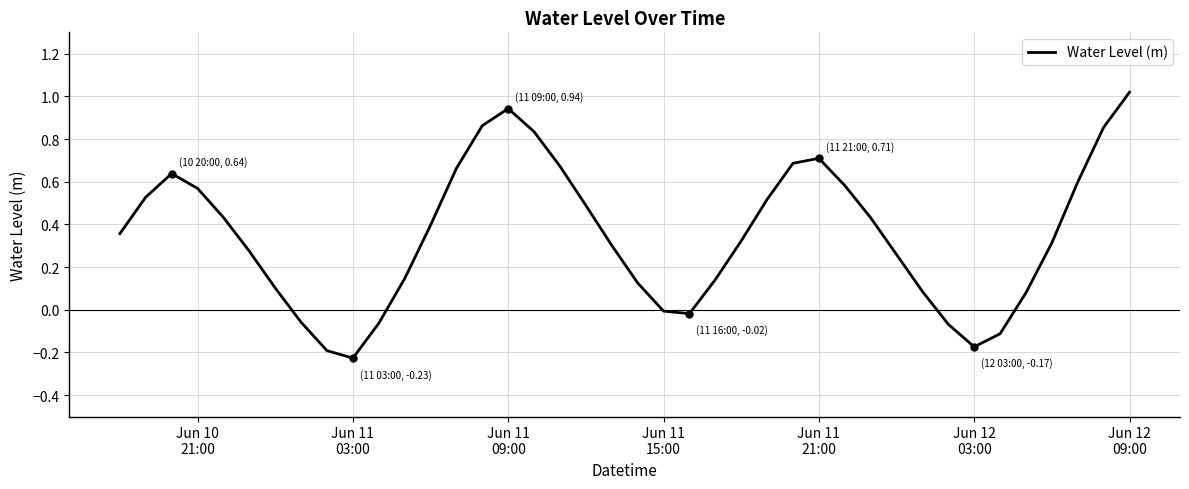

Does the chart have visible grid lines?

Yes